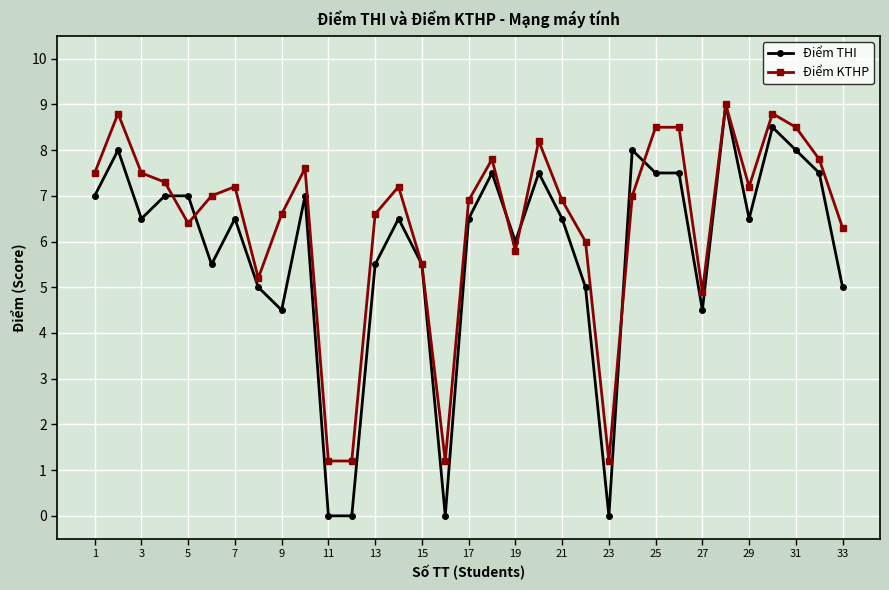

What is the value of the Điểm KTHP point at the 31st from the left?

8.5